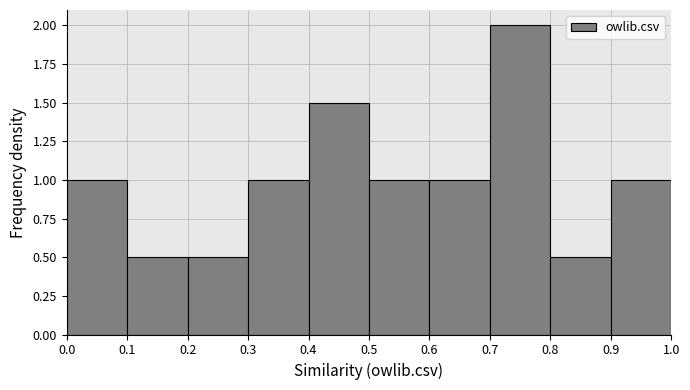

Reading left to right, transcribe this chart: for each bar, give the range it covers on the x-axis and its height. The values are not printed on the chart, so give them approximately, as read against the axis.

0.0 to 0.1: 1.0
0.1 to 0.2: 0.5
0.2 to 0.3: 0.5
0.3 to 0.4: 1.0
0.4 to 0.5: 1.5
0.5 to 0.6: 1.0
0.6 to 0.7: 1.0
0.7 to 0.8: 2.0
0.8 to 0.9: 0.5
0.9 to 1.0: 1.0